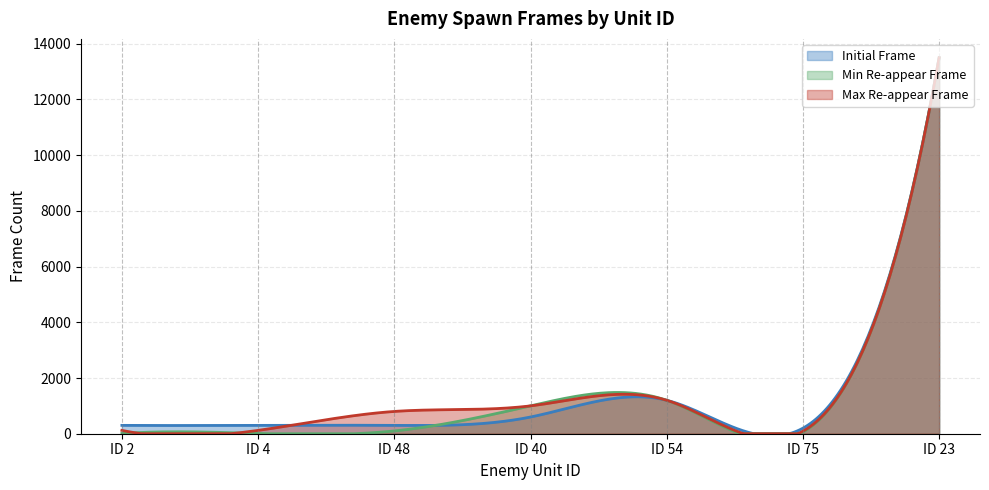

How many series are shown in this chart?

3